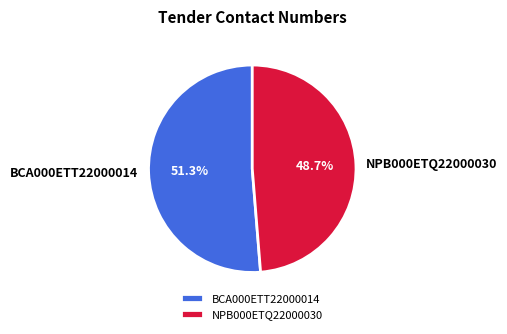

To the nearest percent, what is the difference between the BCA000ETT22000014 and NPB000ETQ22000030 slice percentages?

3%